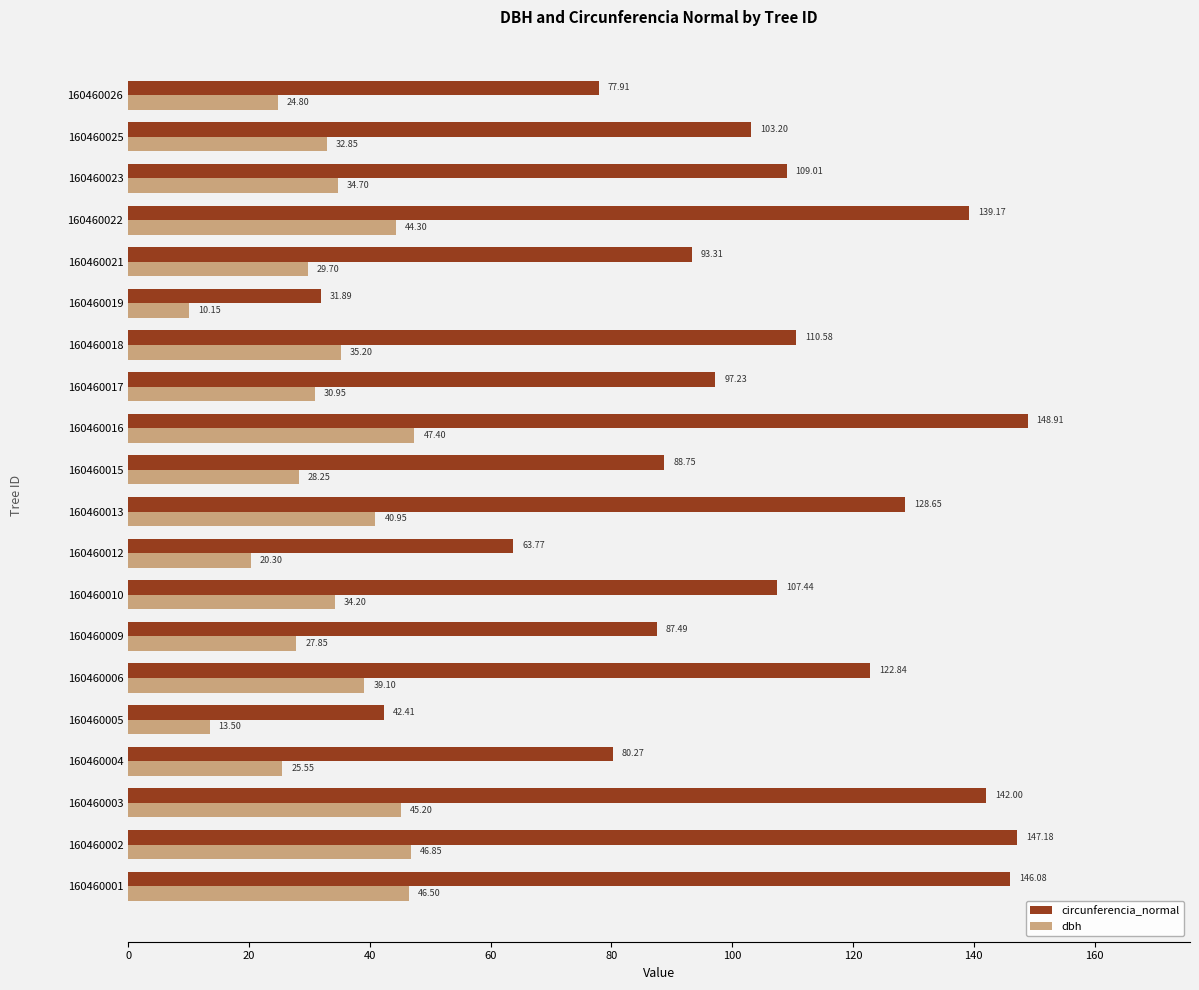

What is the sum of all circunferencia_normal values?

2068.1